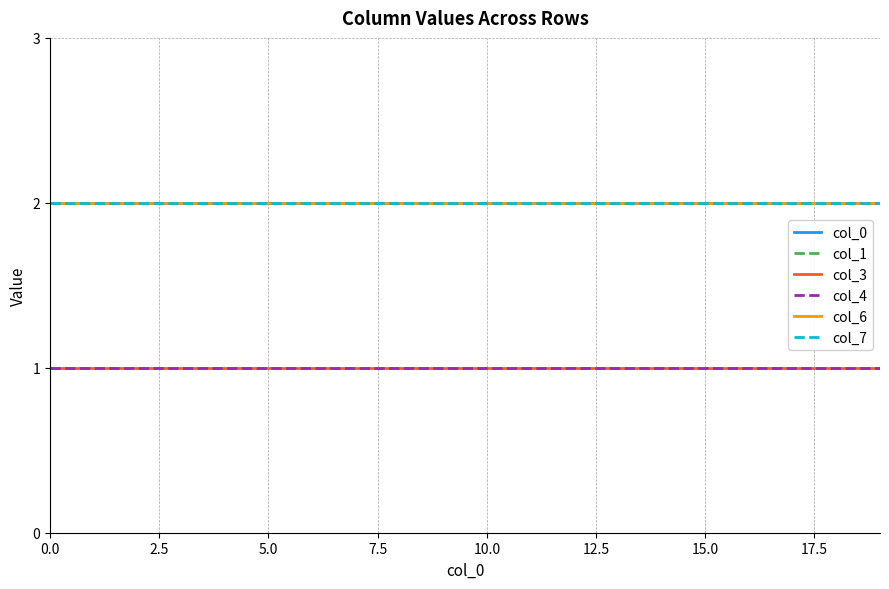

Is this an area chart (filled region under the line)?

No